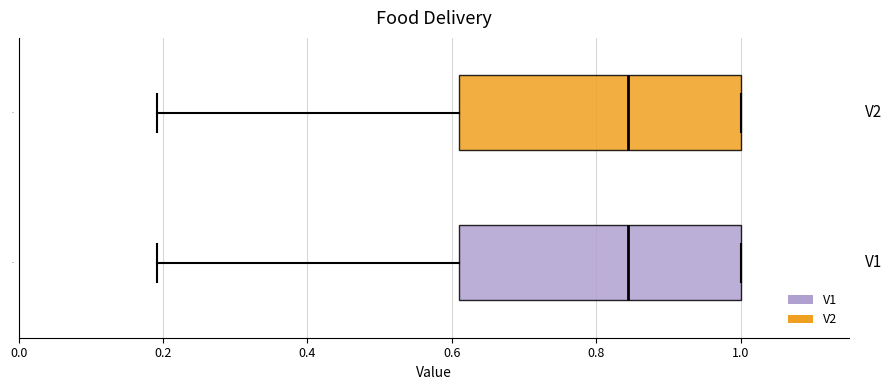

Reading bottom to top, transcribe this box plot: for each box, give where its median line is, the range the box spans, and where its two whiskers end, as read against the x-axis. The values are not printed on the chart, so give them approximately, as read against the axis.

V1: median 0.84, box 0.62 to 1.00, whiskers 0.20 to 1.00
V2: median 0.84, box 0.62 to 1.00, whiskers 0.20 to 1.00